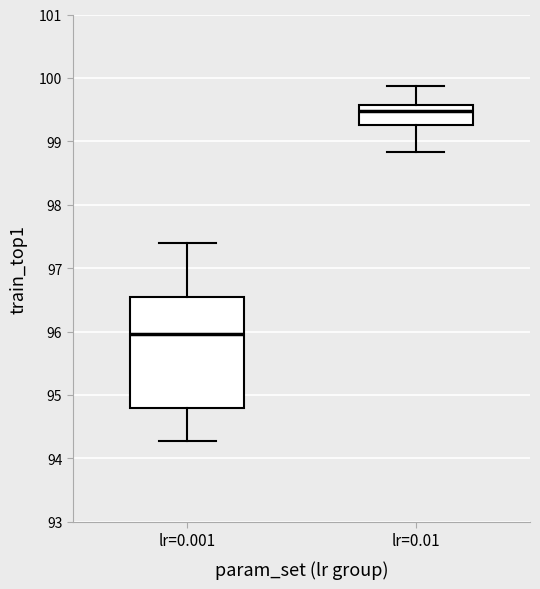

Reading left to right, read every box against the y-axis: the position of its median line, the range the box covers, and the ends of its whiskers. The values are not printed on the chart, so give them approximately, as read against the axis.

lr=0.001: median 96.0, box 94.8 to 96.5, whiskers 94.3 to 97.4
lr=0.01: median 99.5, box 99.3 to 99.6, whiskers 98.8 to 99.9